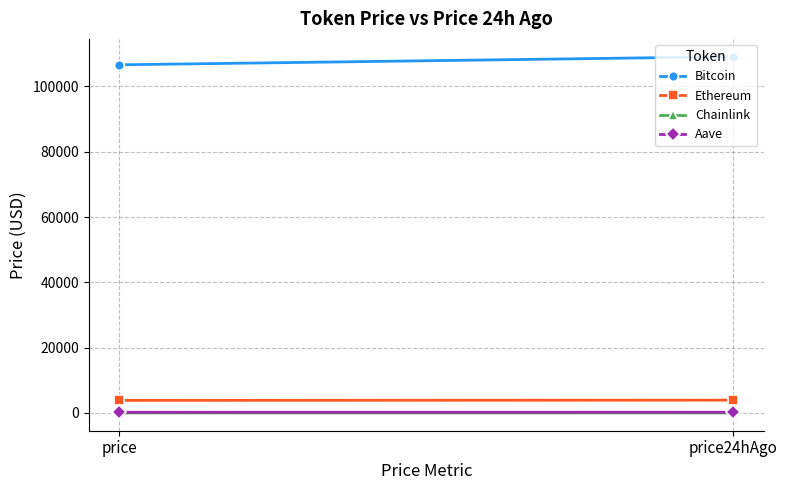

Reading left to right, transcribe all the data shown in this chart.

Bitcoin: price=106626.0	price24hAgo=109110.0
Ethereum: price=3853.6	price24hAgo=3930.2
Chainlink: price=16.7	price24hAgo=17.5
Aave: price=209.2	price24hAgo=222.7